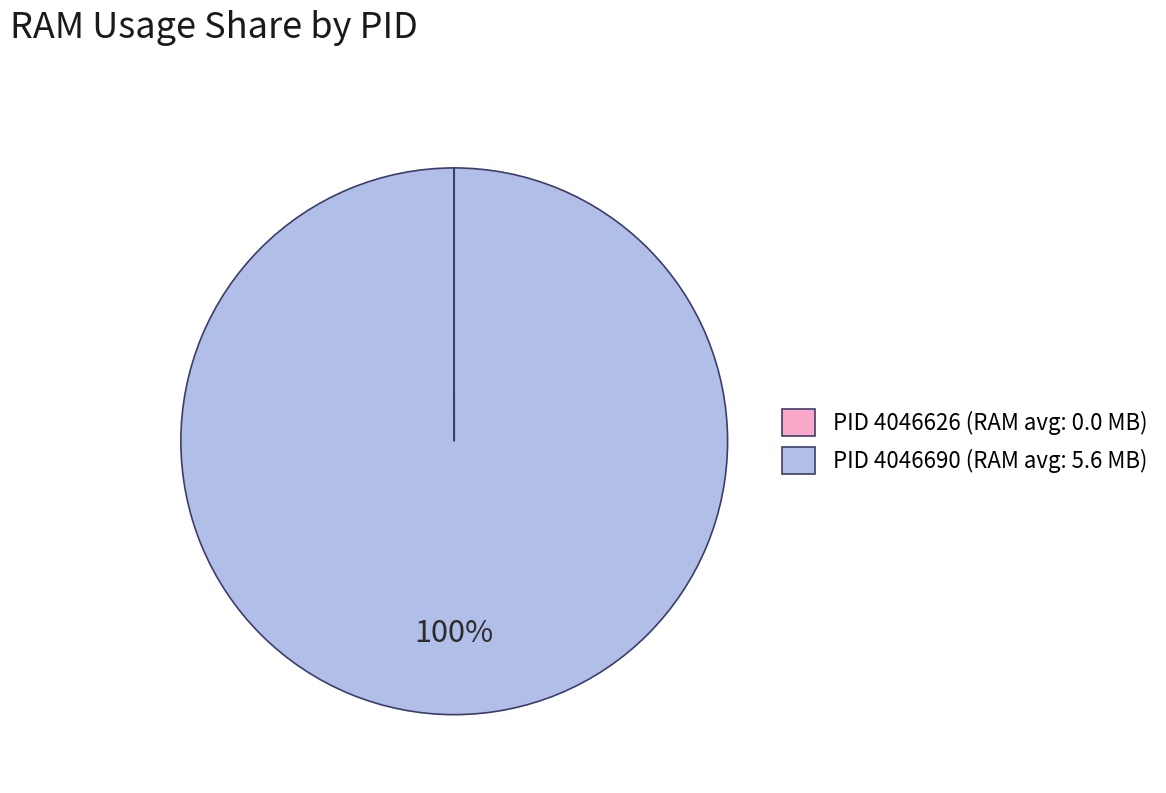

Which slice is the largest?

PID 4046690 (RAM avg: 5.6 MB)